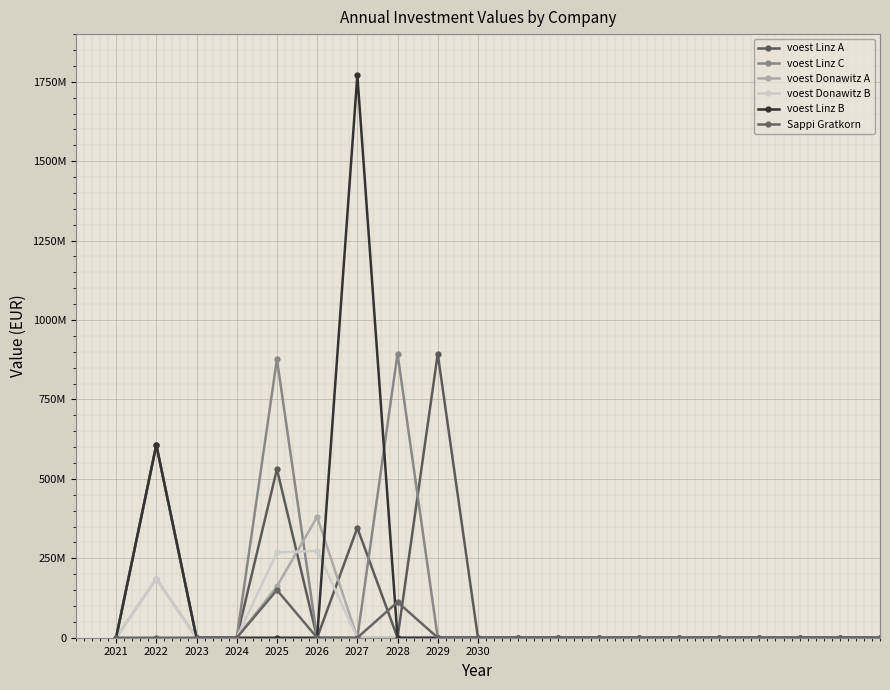

What is the maximum value for voest Linz A?

894200000.0